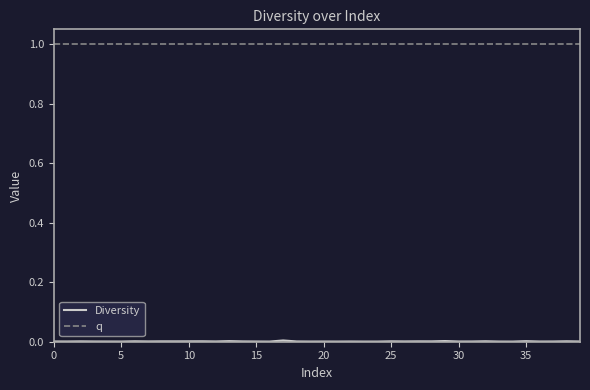

How many series are shown in this chart?

2